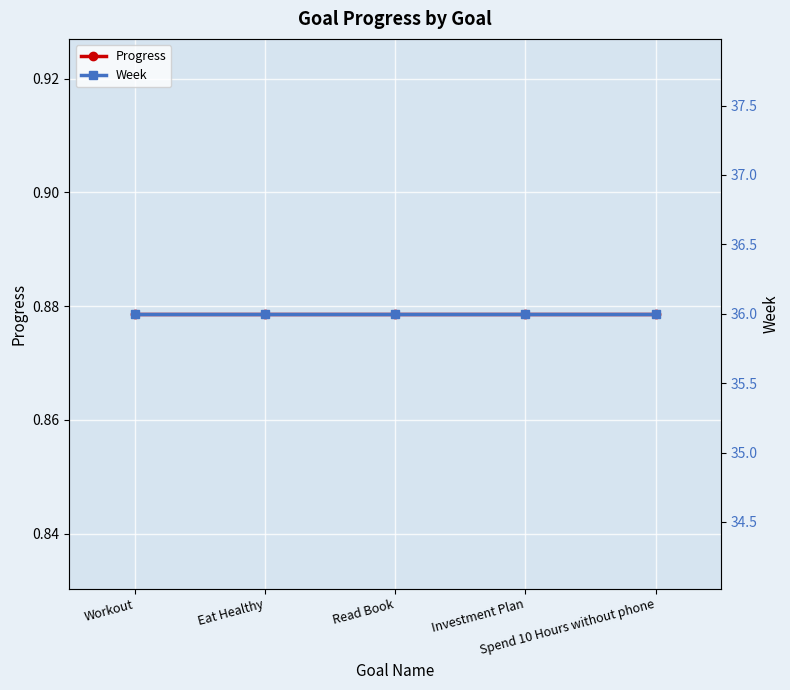

True or false: Progress and Week cross at least once.

False